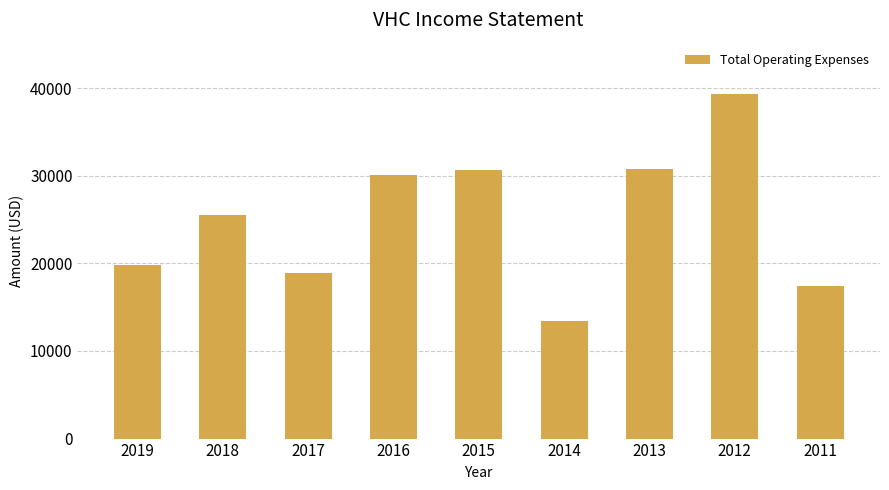

What is the value of the 9th bar from the left?

17400